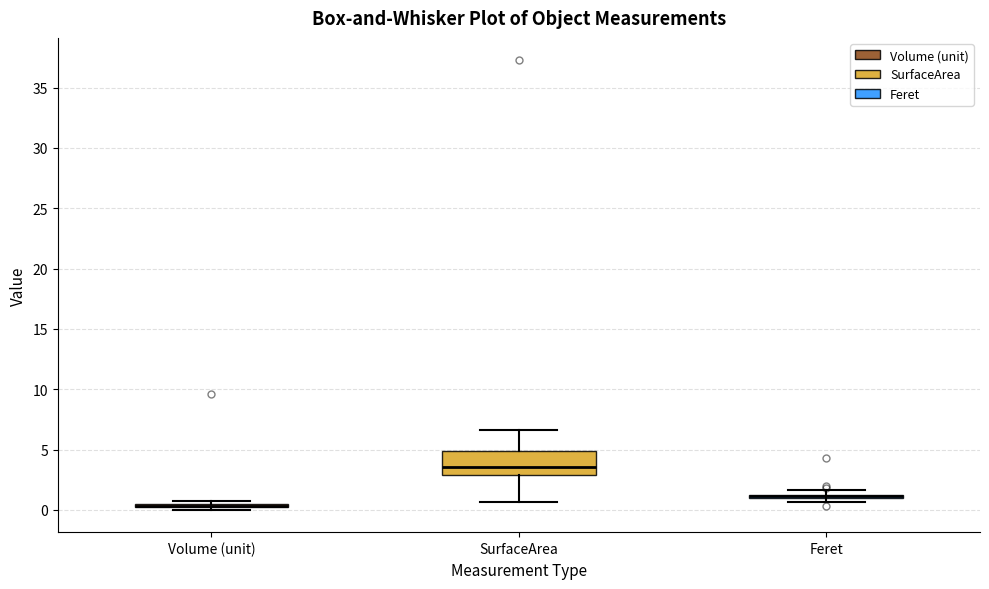

Where is the lower edge of the box for Feret on the y-axis? The values are not printed on the chart, so give them approximately, as read against the axis.

1.0